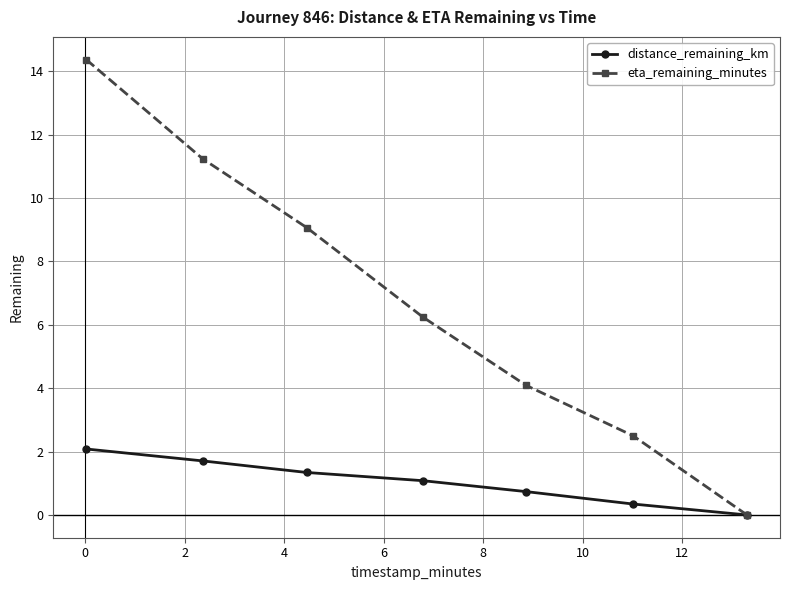

What is the maximum value for distance_remaining_km?

2.1